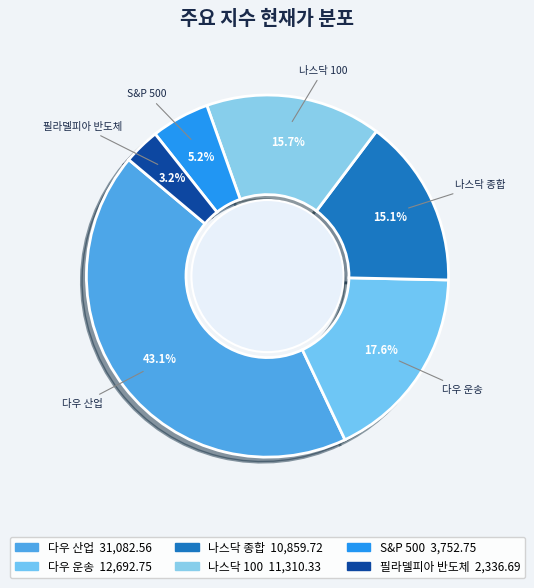

To the nearest percent, what portion does 다우 운송 represent?

18%